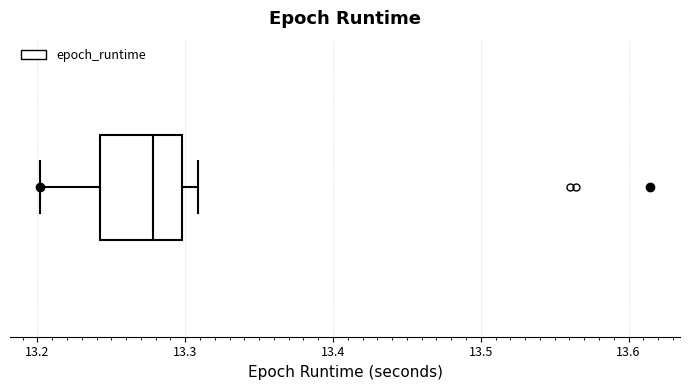

Where is the left edge of the box on the x-axis? The values are not printed on the chart, so give them approximately, as read against the axis.

13.24